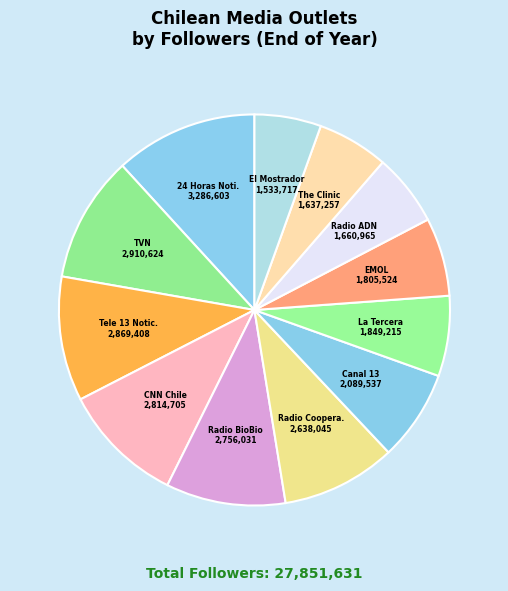

Count the number of slices in the pie.

12